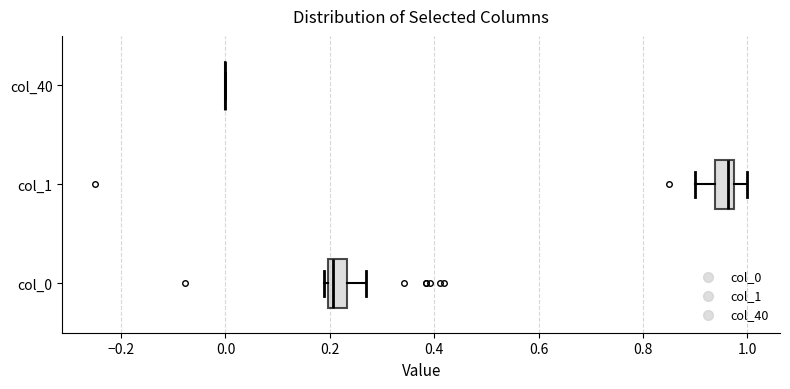

Reading bottom to top, read every box against the x-axis: the position of its median line, the range the box covers, and the ends of its whiskers. The values are not printed on the chart, so give them approximately, as read against the axis.

col_0: median 0.20 (just right of the box's left edge), box 0.20 to 0.24, whiskers 0.18 to 0.26
col_1: median 0.96, box 0.94 to 0.98, whiskers 0.90 to 1.00
col_40: box collapsed to a line at 0.00, whiskers 0.00 to 0.00